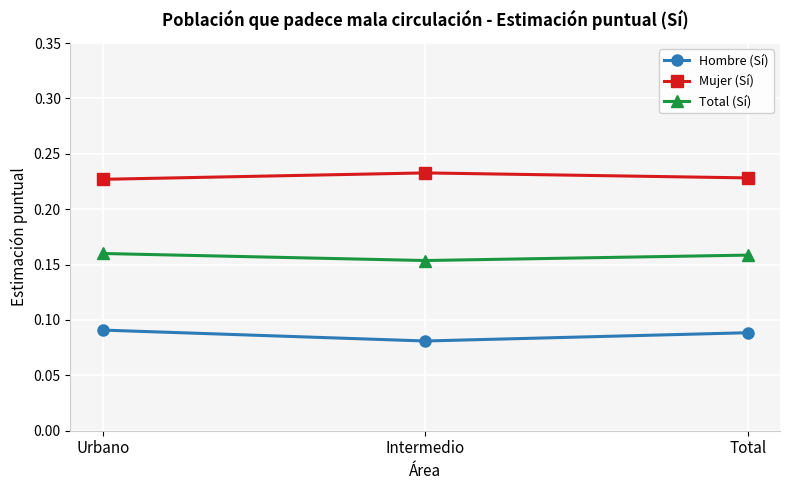

Rank the series at Intermedio from highest to lowest value.

Mujer (Sí), Total (Sí), Hombre (Sí)